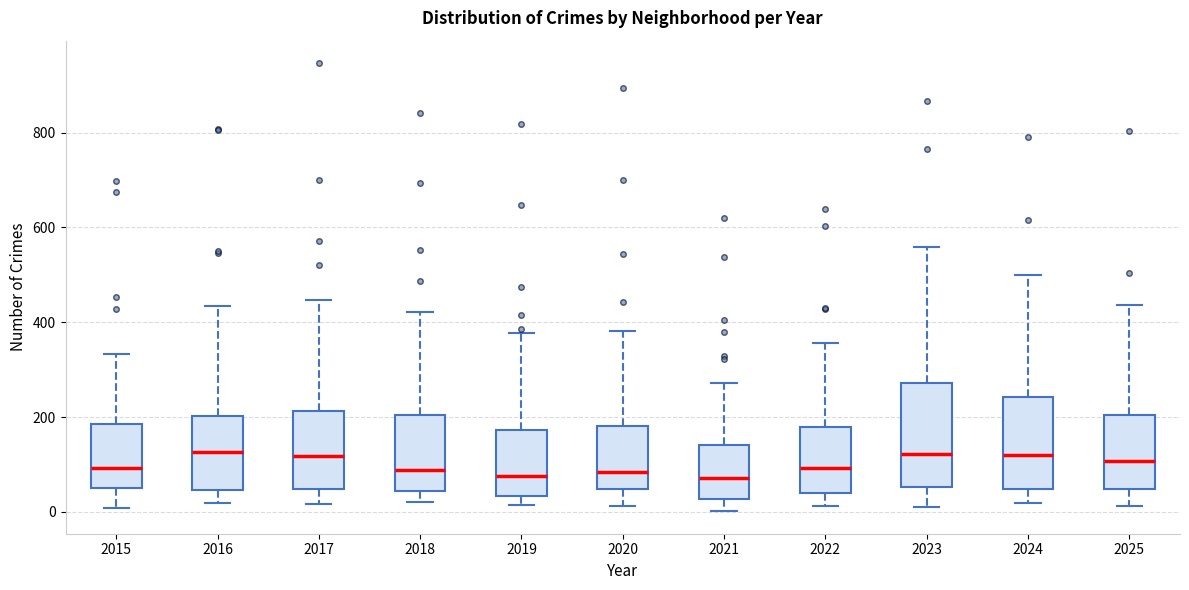

Where is the lower edge of the box at x = 2023 on the y-axis? The values are not printed on the chart, so give them approximately, as read against the axis.

60